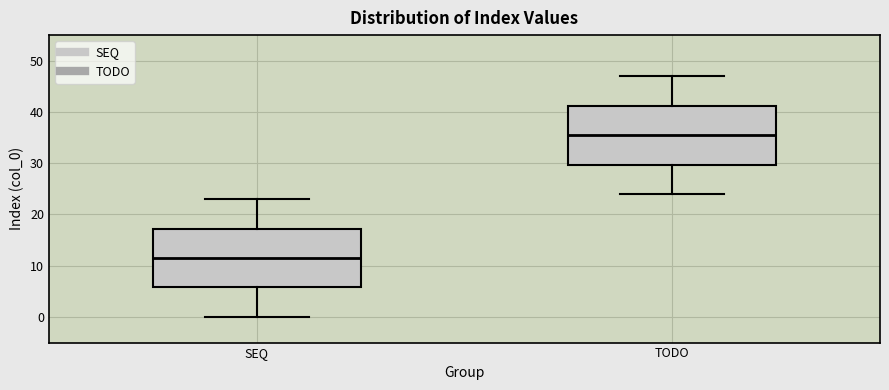

Where does the upper whisker of the box for TODO end on the y-axis? The values are not printed on the chart, so give them approximately, as read against the axis.

47